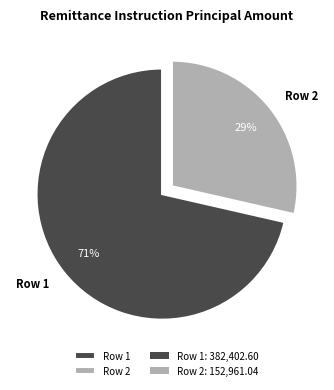

To the nearest percent, what portion does Row 2 represent?

29%